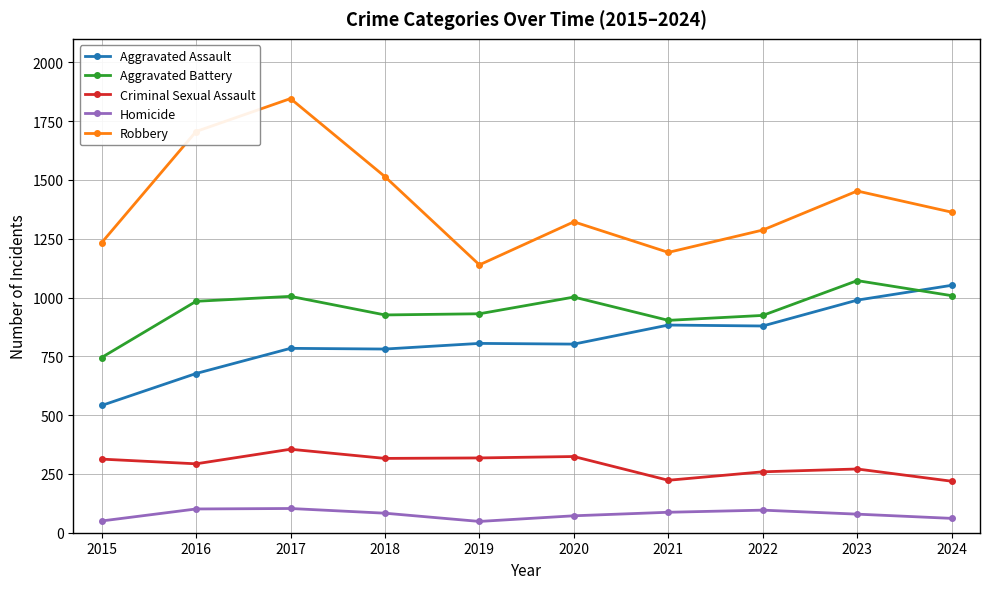

What is the average value of the Aggravated Assault series?

819